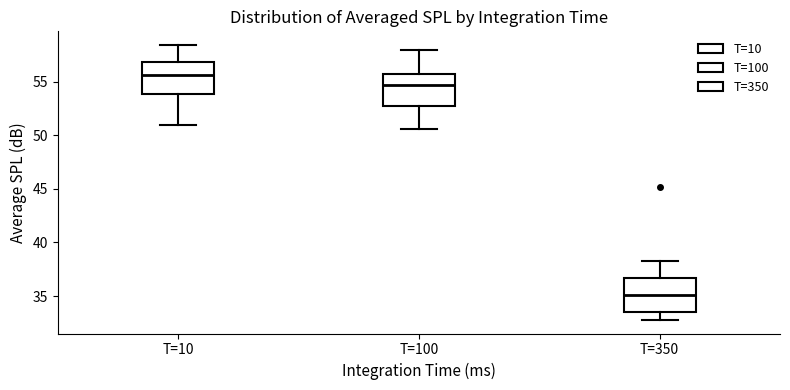

Reading left to right, transcribe this box plot: for each box, give where its median line is, the range the box spans, and where its two whiskers end, as read against the y-axis. The values are not printed on the chart, so give them approximately, as read against the axis.

T=10: median 55.5, box 54.0 to 57.0, whiskers 51.0 to 58.5
T=100: median 54.5, box 53.0 to 55.5, whiskers 50.5 to 58.0
T=350: median 35.0, box 33.5 to 36.5, whiskers 33.0 to 38.5